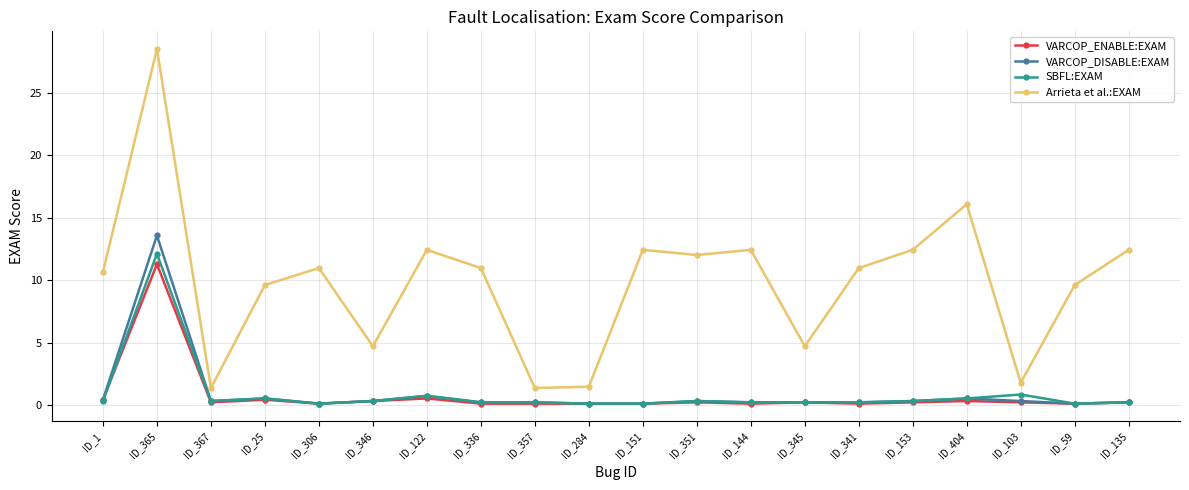

At which category is the sum across all series the highest?

ID_365